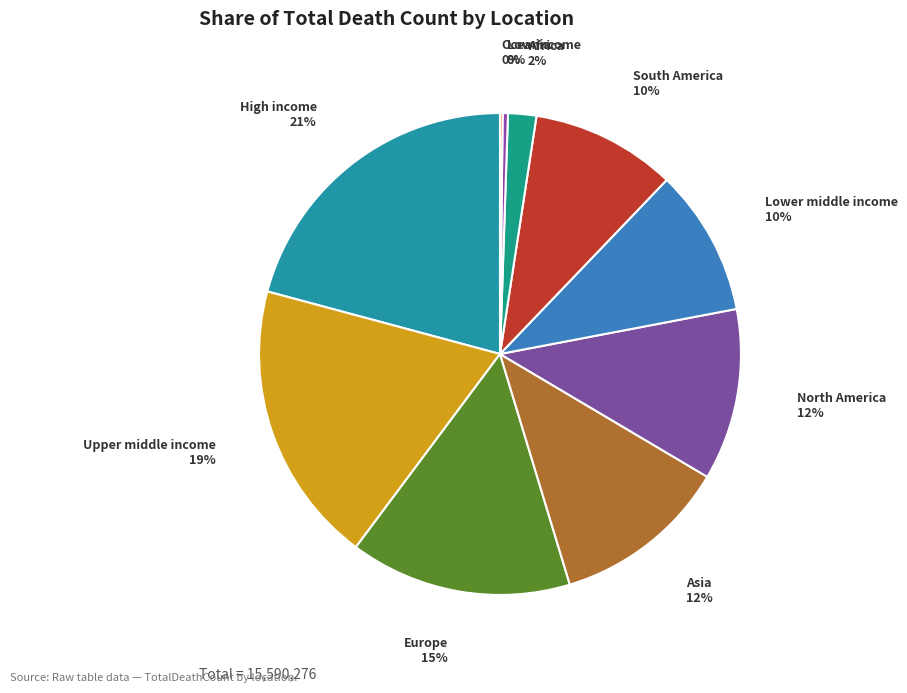

Is there a majority slice in this chart?

No